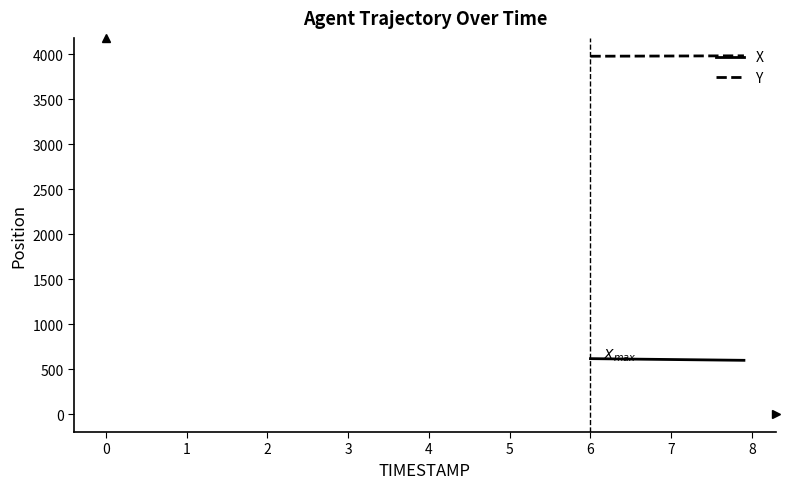

True or false: Y and X cross at least once.

False